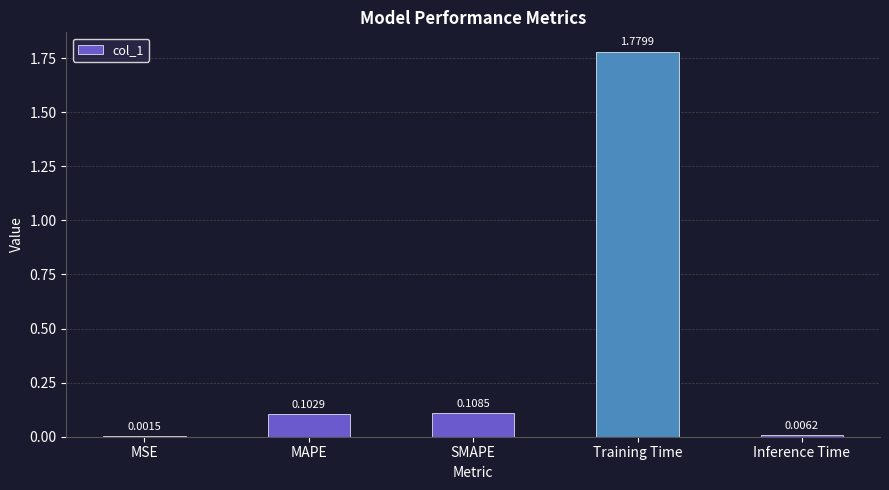

Which category has the highest value across all series?

Training Time